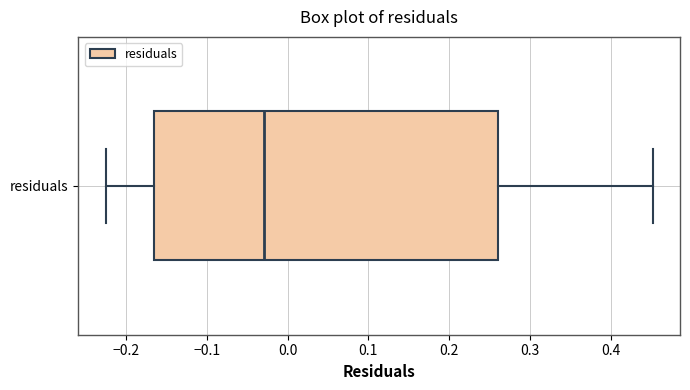

Read this box plot against the x-axis: the position of the median line, the range covered by the box, and the ends of both whiskers. The values are not printed on the chart, so give them approximately, as read against the axis.

median -0.03, box -0.17 to 0.26, whiskers -0.23 to 0.45